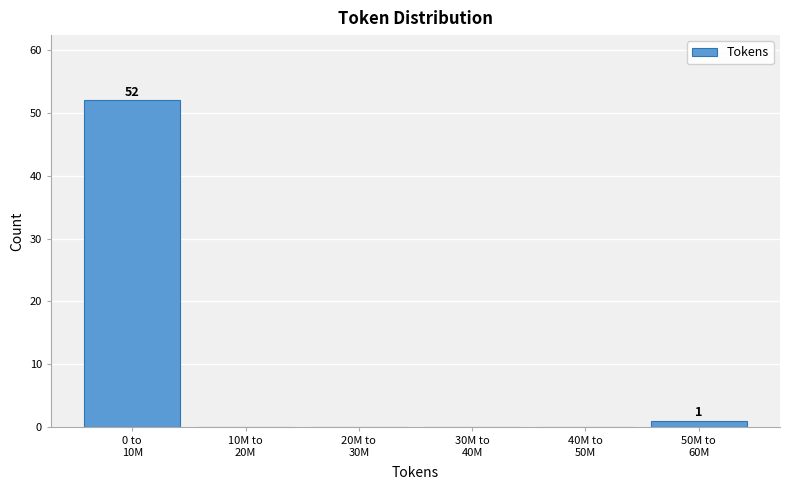

What is the maximum value shown in the chart?

52